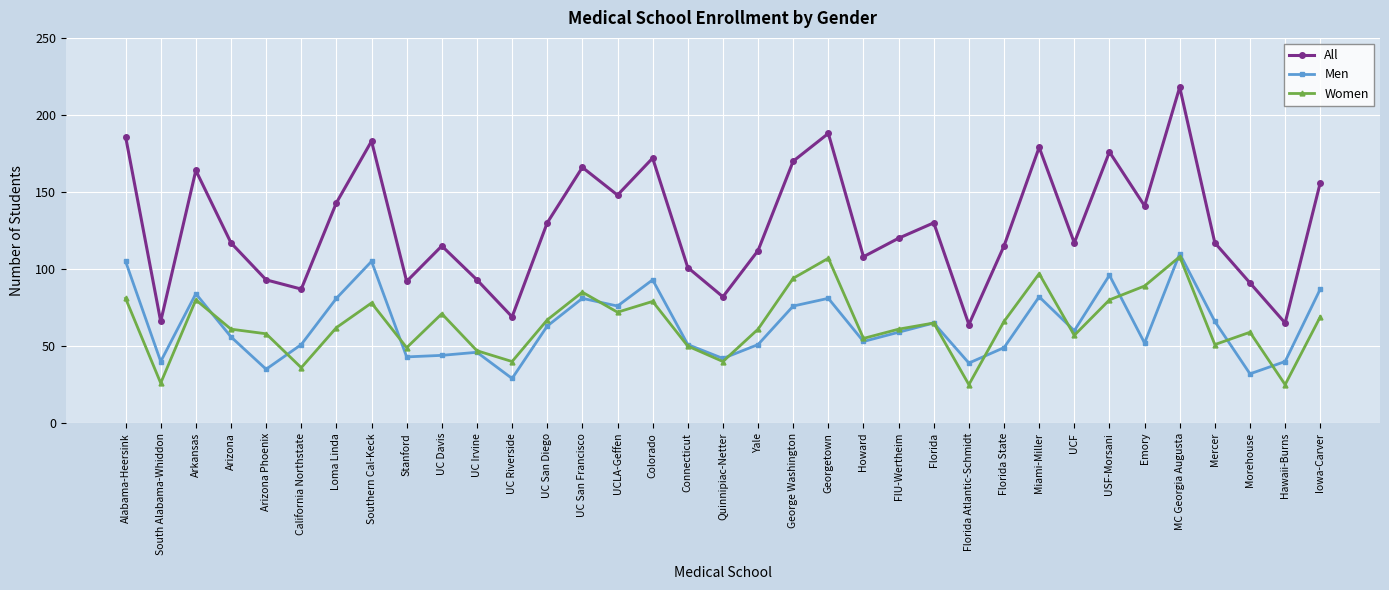

Is the value of All at Hawaii-Burns greater than the value of Men at Miami-Miller?

No